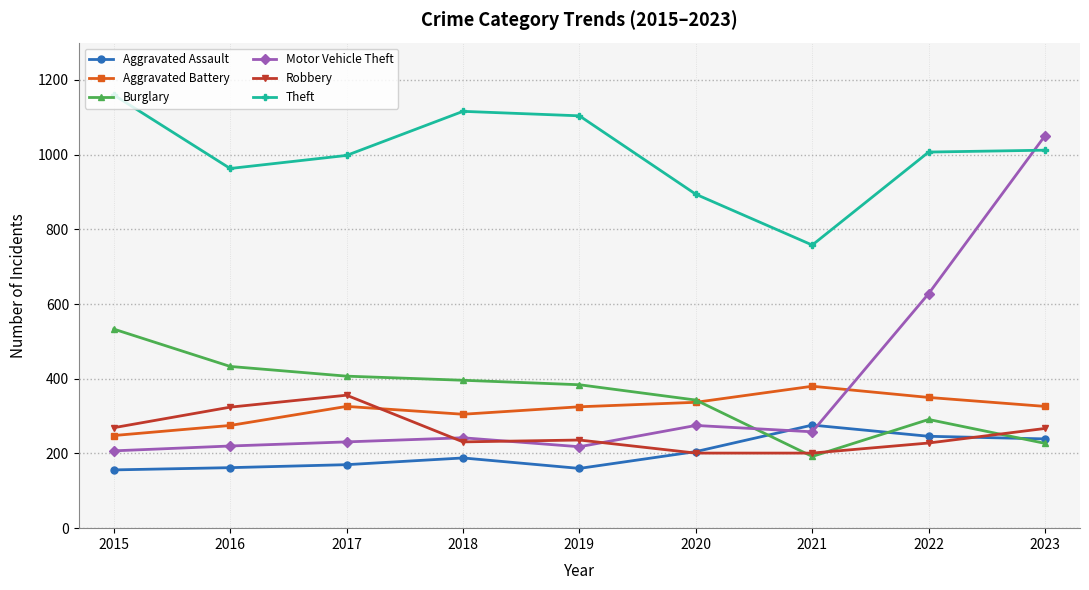

Where do Aggravated Assault and Motor Vehicle Theft first cross each other?

2020 and 2021